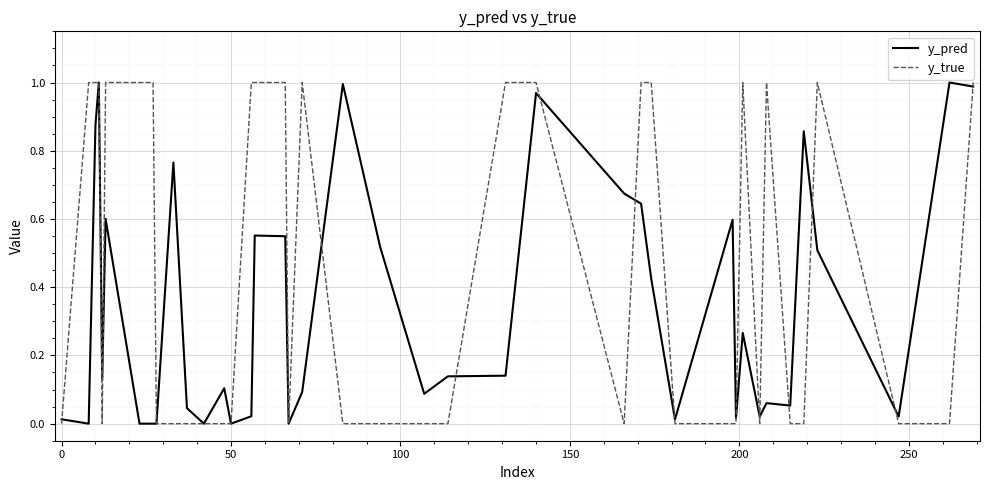

Which series has the largest total across all categories?

y_true